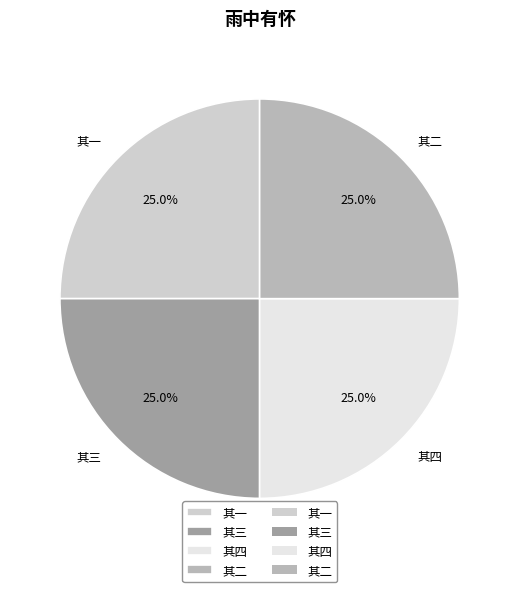

Count the number of slices in the pie.

4